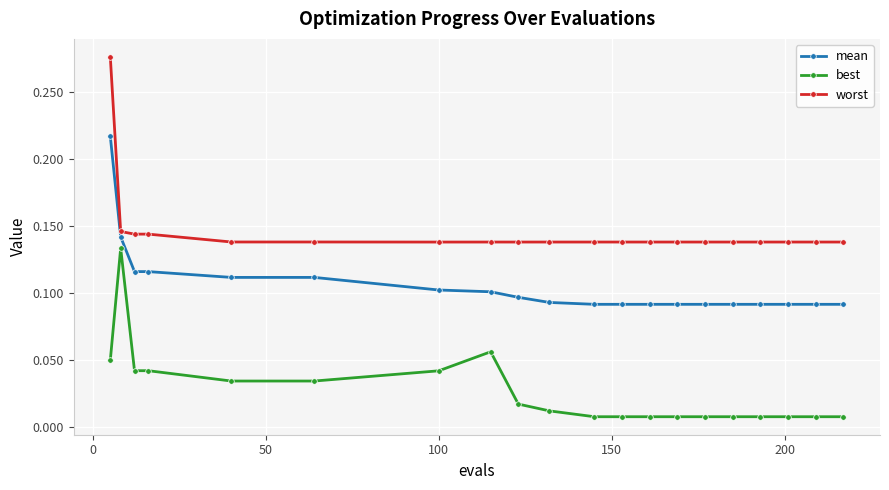

True or false: best and mean intersect in this chart.

False